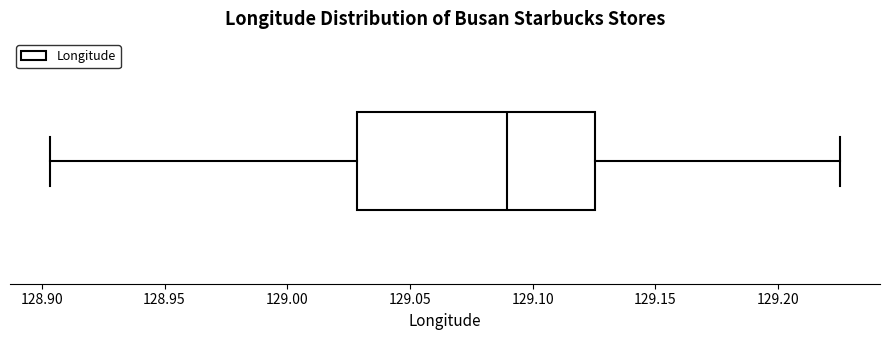

Where does the right whisker of the box end on the x-axis? The values are not printed on the chart, so give them approximately, as read against the axis.

129.225